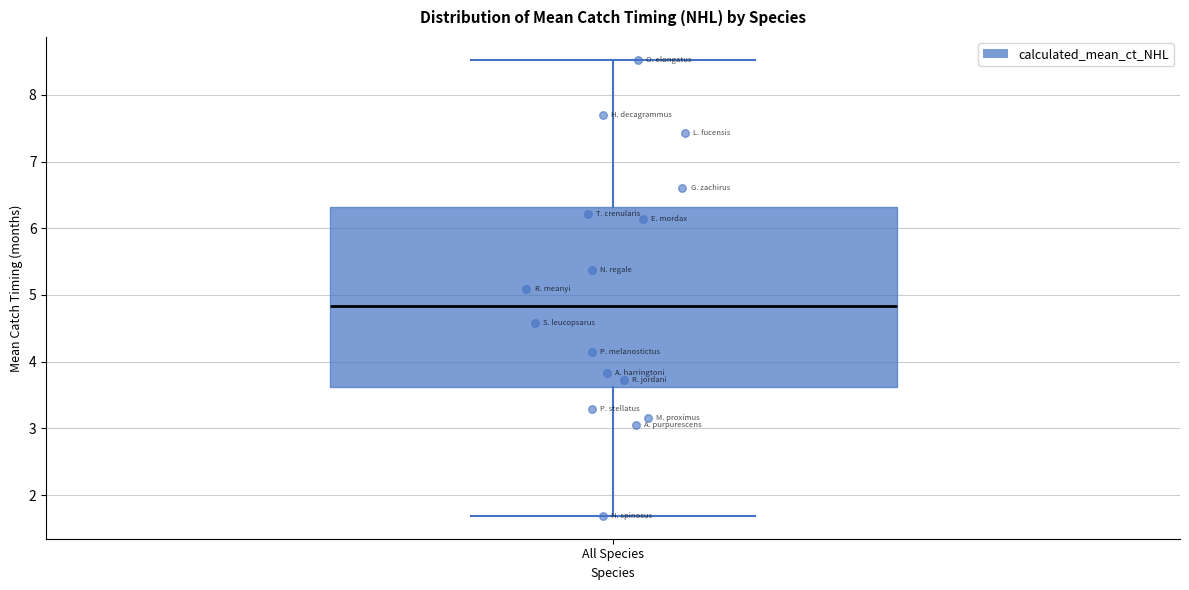

Transcribe this box plot: give where the median line is, the range the box spans, and where the two whiskers end, as read against the y-axis. The values are not printed on the chart, so give them approximately, as read against the axis.

median 4.8, box 3.6 to 6.3, whiskers 1.7 to 8.5